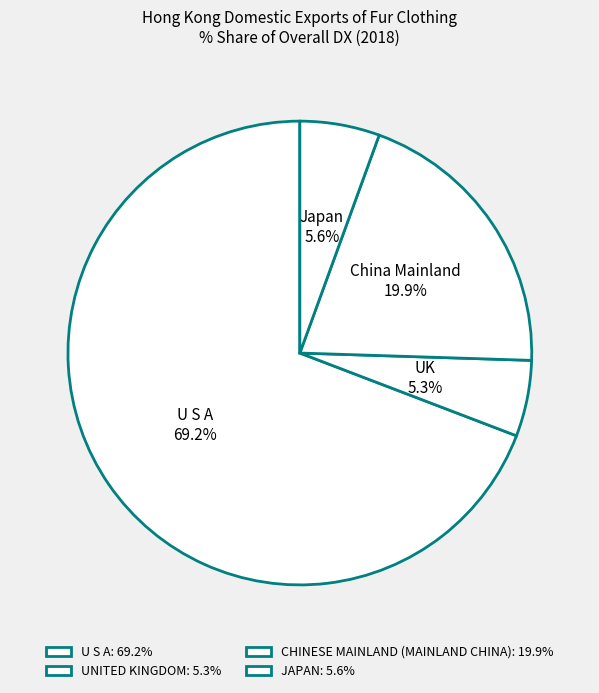

How much of the chart is everything except Japan?

94.4%